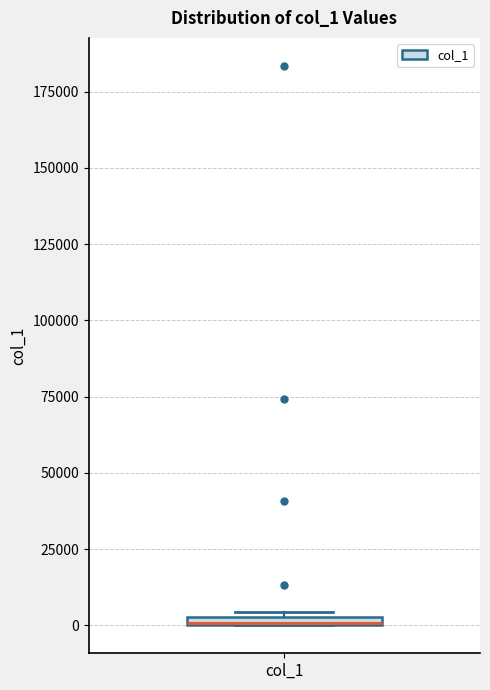

Where is the upper edge of the box for col_1 on the y-axis? The values are not printed on the chart, so give them approximately, as read against the axis.

5000